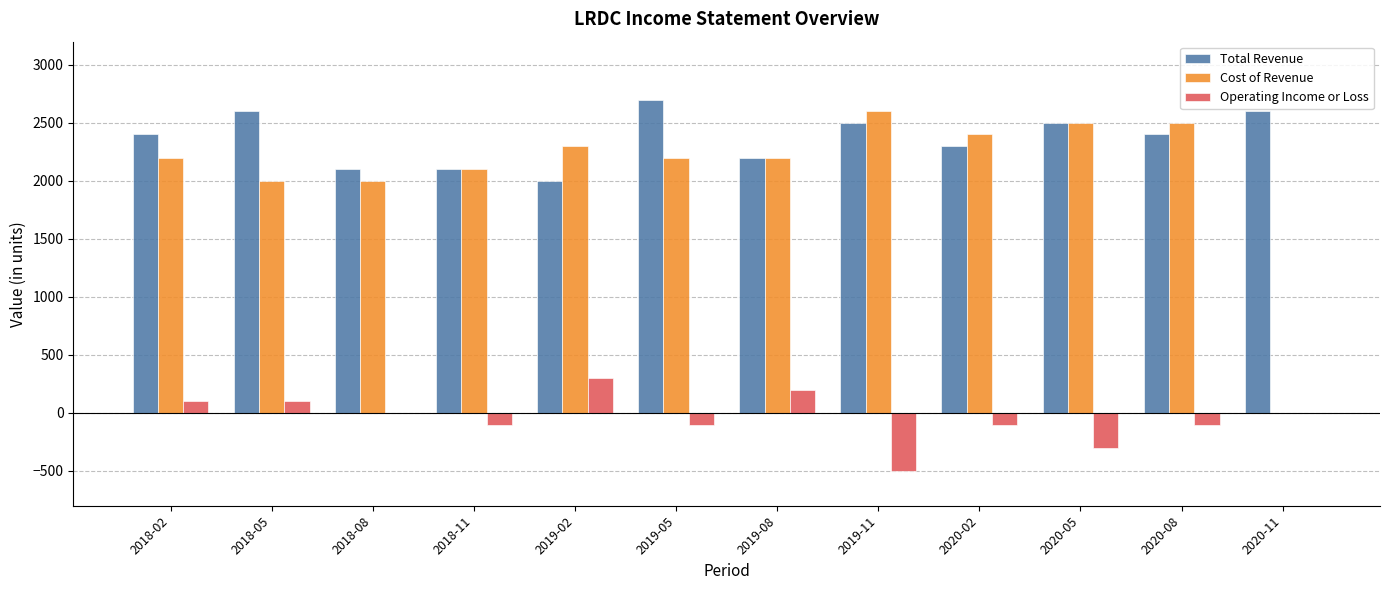

Reading left to right, transcribe all the data shown in this chart.

Total Revenue: 2400	2600	2100	2100	2000	2700	2200	2500	2300	2500	2400	2600
Cost of Revenue: 2200	2000	2000	2100	2300	2200	2200	2600	2400	2500	2500	0
Operating Income or Loss: 100	100	0	-100	300	-100	200	-500	-100	-300	-100	0